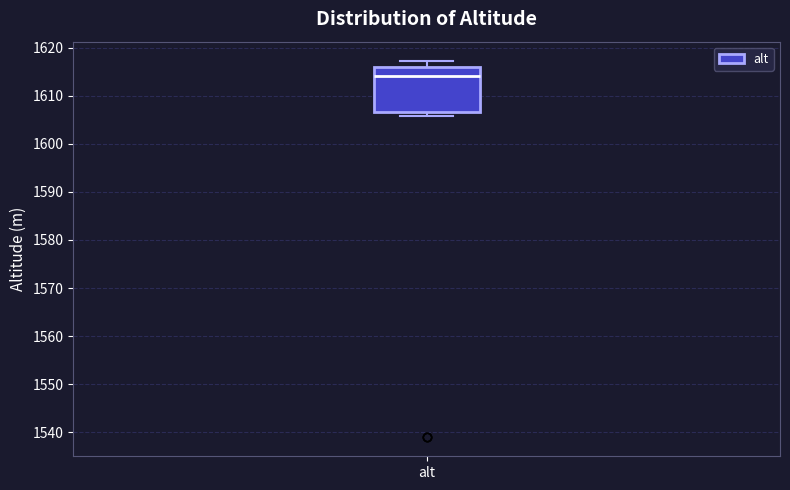

Where is the lower edge of the box for alt on the y-axis? The values are not printed on the chart, so give them approximately, as read against the axis.

1607